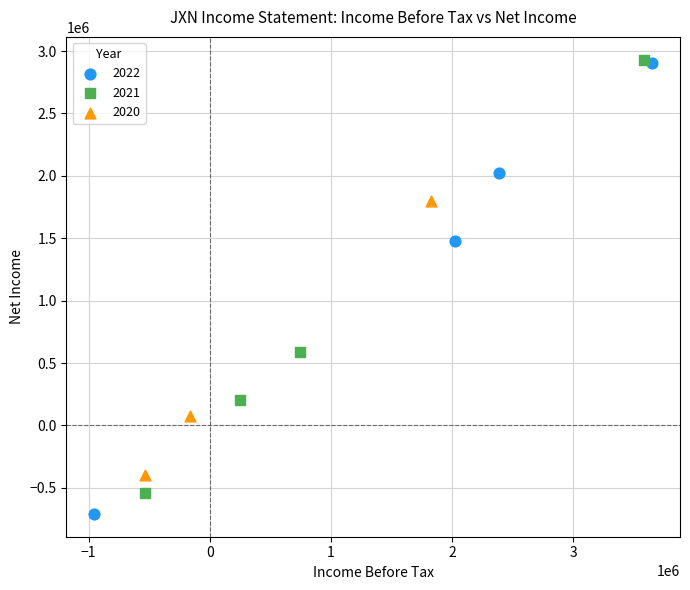

Which series has the largest Y range (max minus min)?

2022